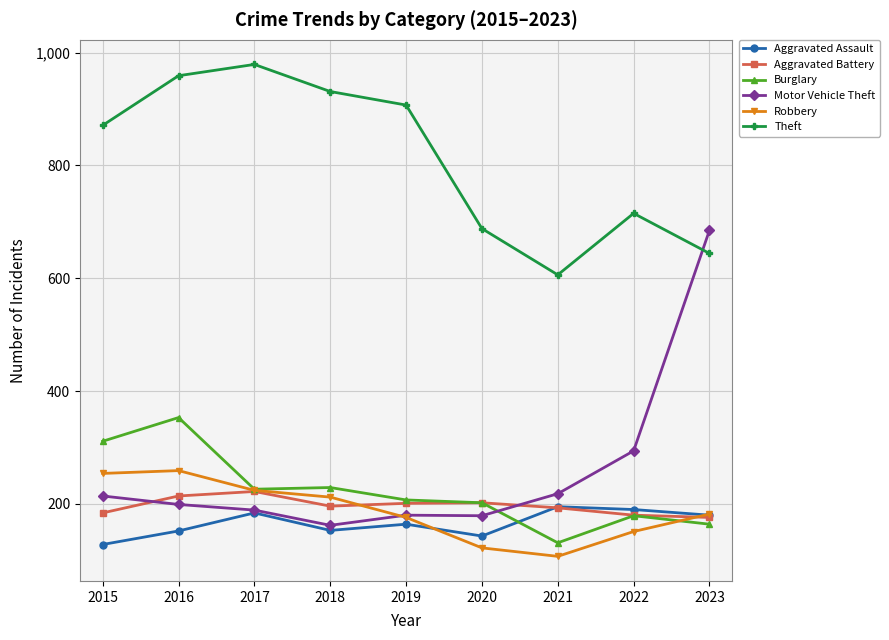

At how many categories does at least one series exceed 484?

9